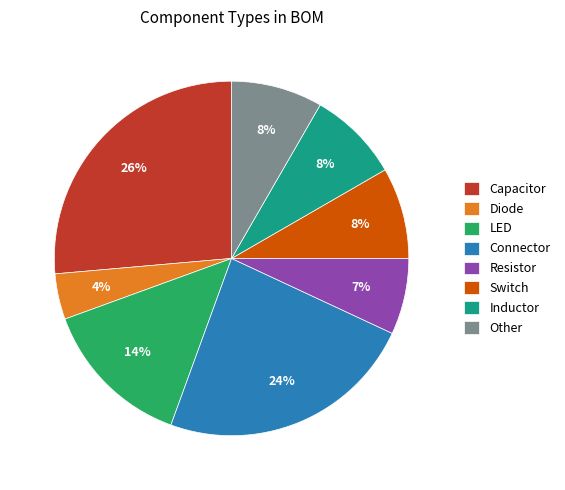

Is the sum of Inductor and LED greater than half?

No